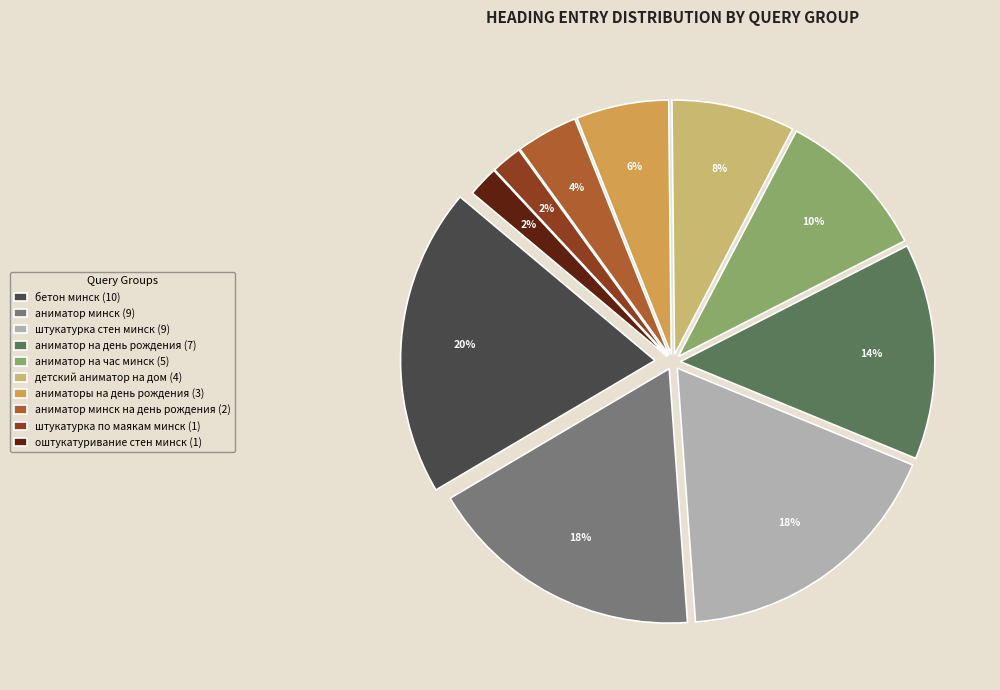

How many slices are in this pie chart?

10